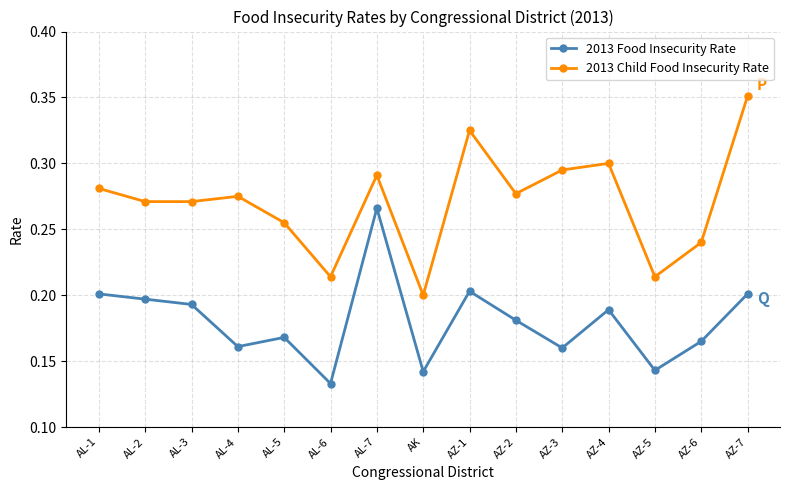

True or false: 2013 Food Insecurity Rate and 2013 Child Food Insecurity Rate cross at least once.

False